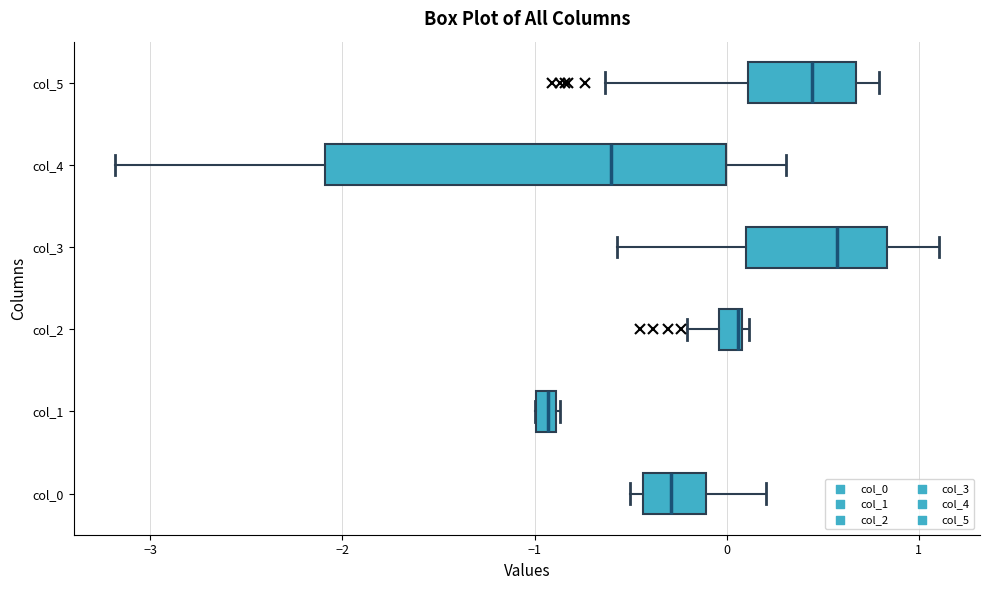

Where is the right edge of the box for col_1 on the x-axis? The values are not printed on the chart, so give them approximately, as read against the axis.

-0.9